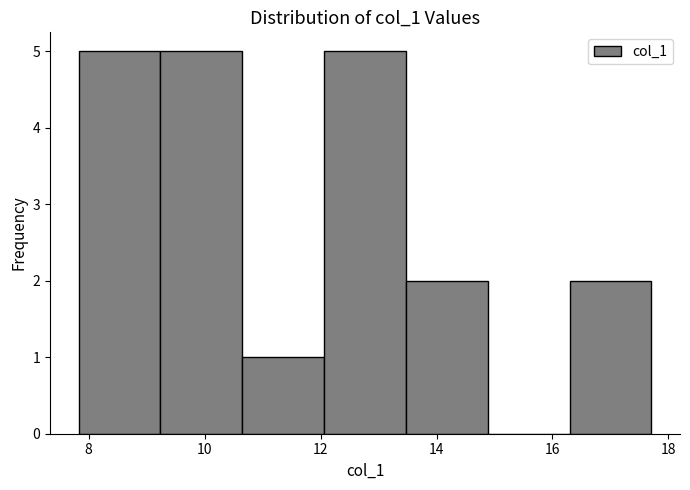

Reading left to right, list every bar in this chart as the range it spans on the x-axis followed by its height. Neither the bar edges nor the heights are printed on the chart, so give them approximately, as read against the axes.

7.8 to 9.2: 5
9.2 to 10.6: 5
10.6 to 12.0: 1
12.0 to 13.4: 5
13.4 to 14.8: 2
14.8 to 16.2: 0
16.2 to 17.8: 2